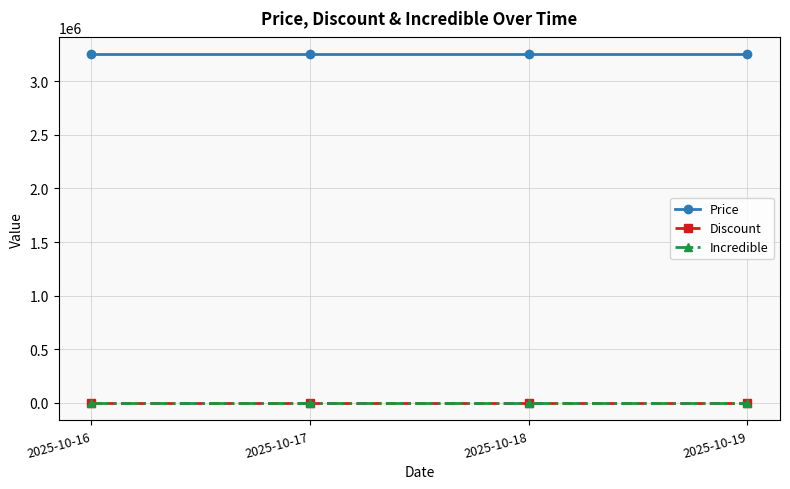

Is this an area chart (filled region under the line)?

No